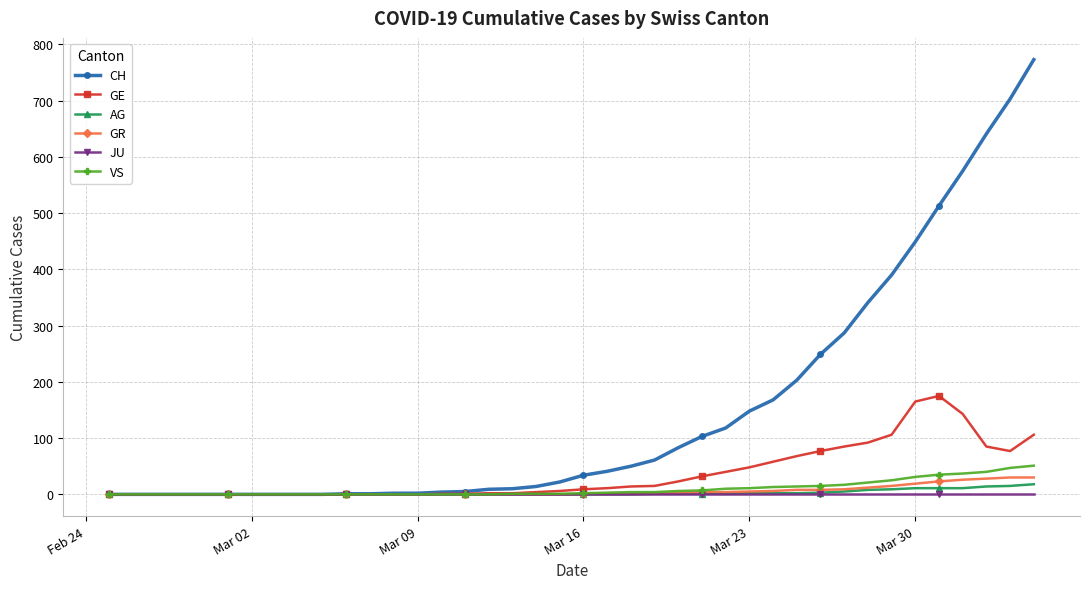

True or false: GE has more than 0 points higher than both neighbors.

True